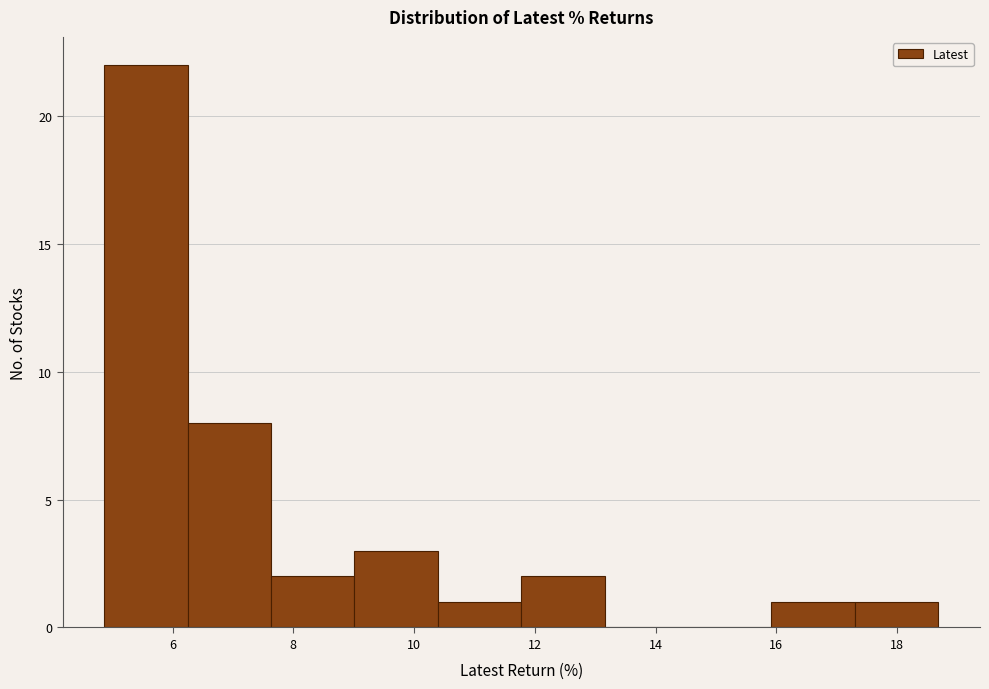

What is the height of the bar covering 7.6 to 9.0 on the x-axis? Neither the bar edges nor the heights are printed on the chart, so give them approximately, as read against the axes.

2